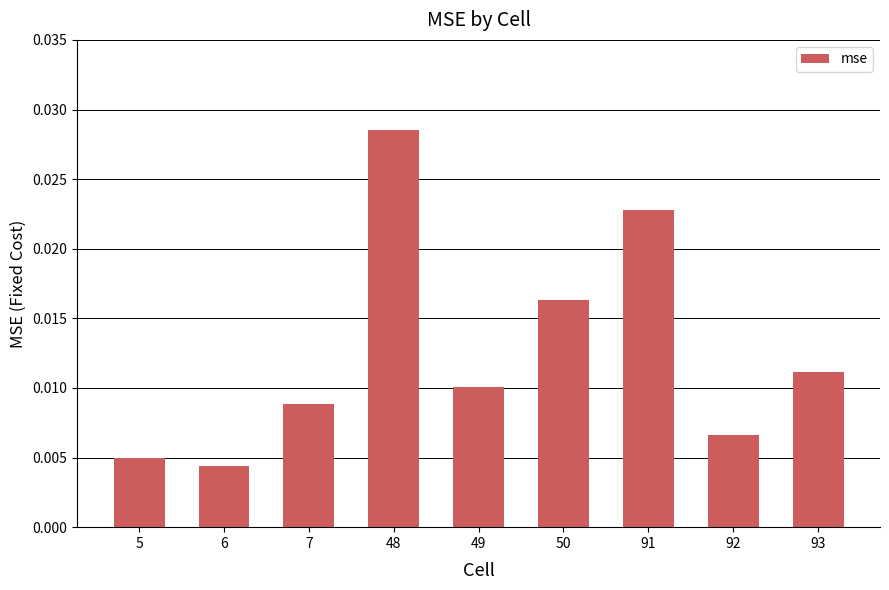

How many values are between 0 and 1?

9